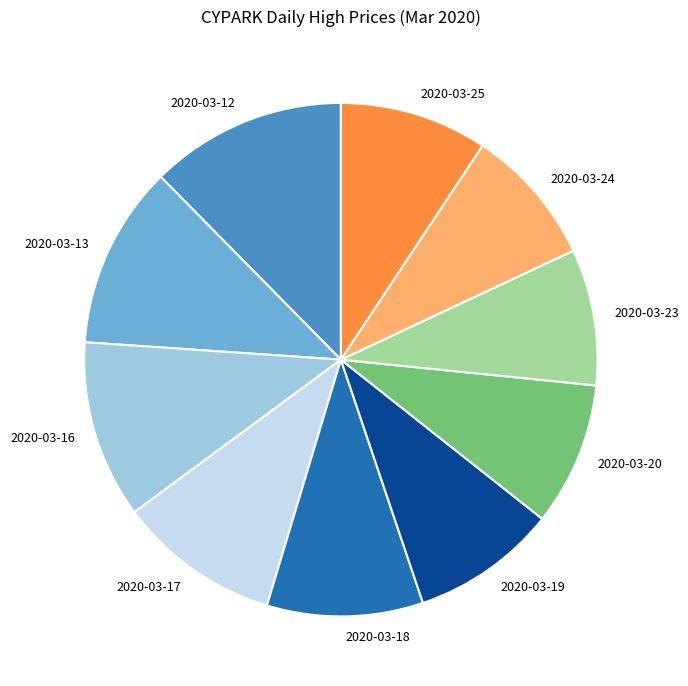

Is 2020-03-24 the majority of the pie?

No